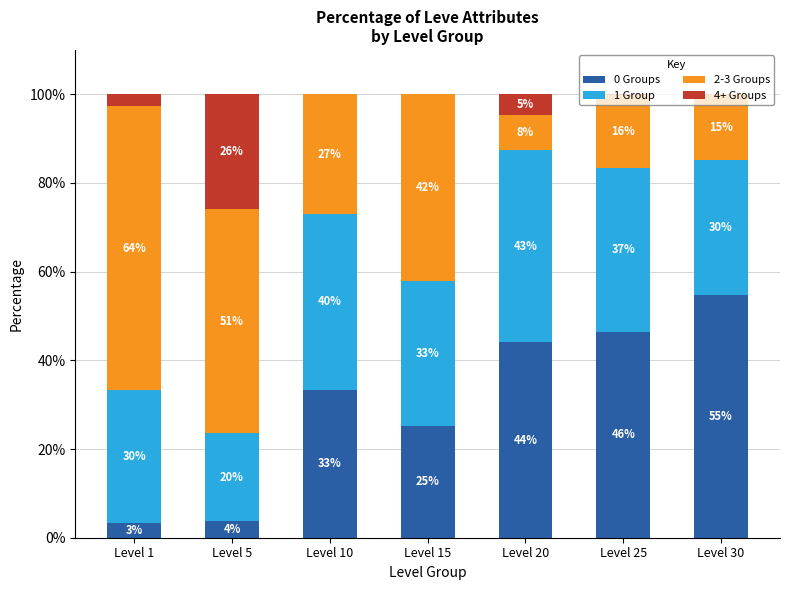

What are all the series names shown in the legend?

0 Groups, 1 Group, 2-3 Groups, 4+ Groups